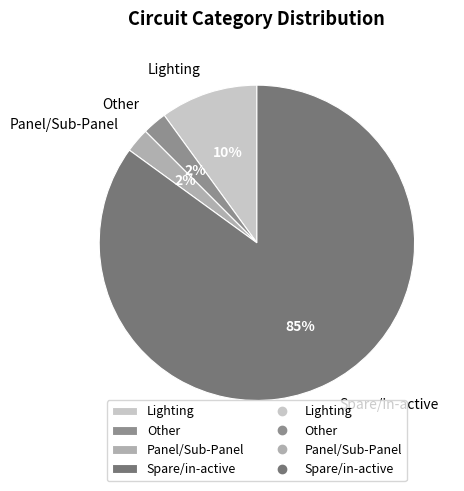

Is it true that Panel/Sub-Panel is 2% of the pie?

True